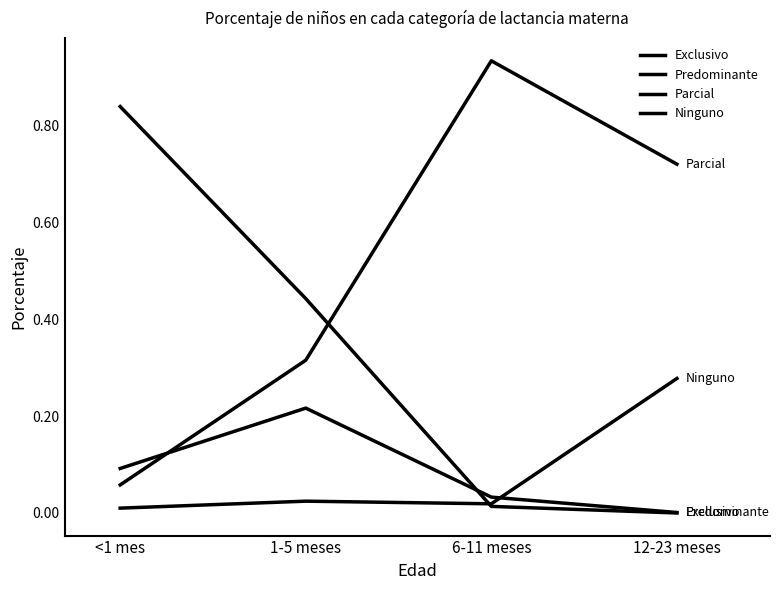

Which label corresponds to the largest value in the chart?

6-11 meses